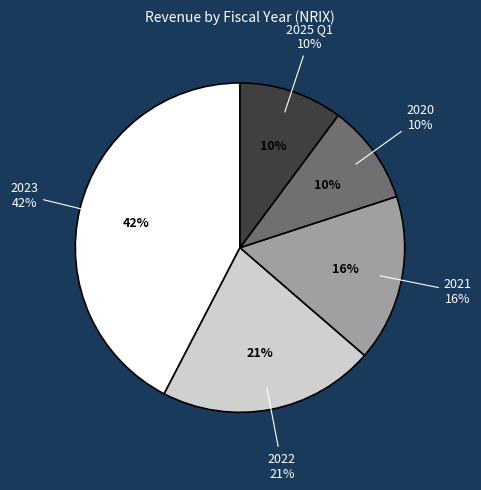

To the nearest percent, what is the difference between the 2023 and 2025 Q1 slice percentages?

32%